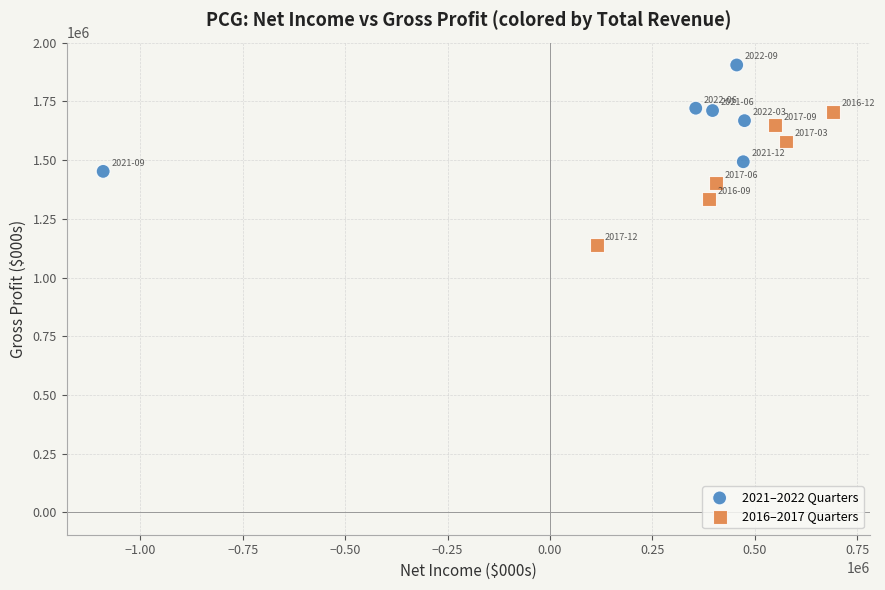

Which series reaches the maximum Y coordinate?

2021–2022 Quarters